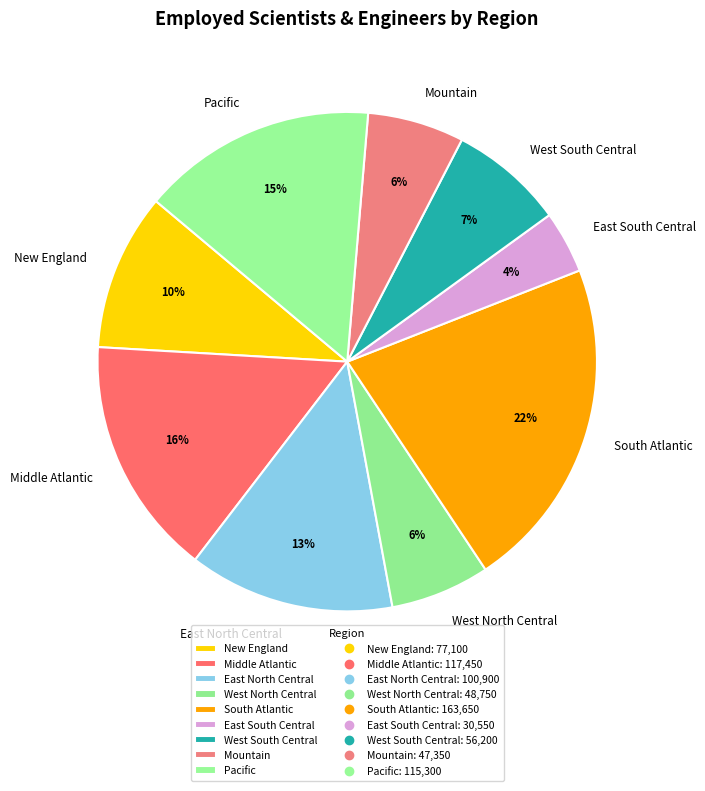

To the nearest percent, what is the difference between the largest and smallest slice percentages?

18%